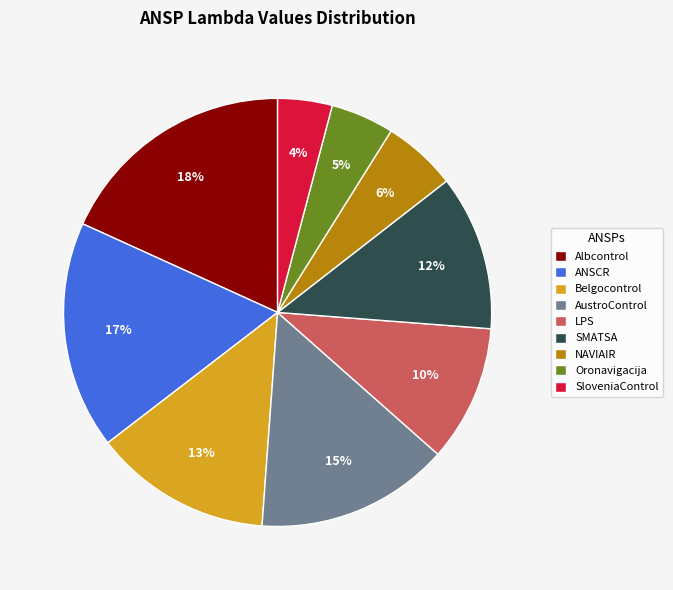

The SloveniaControl slice represents 18% of the pie. True or false?

False